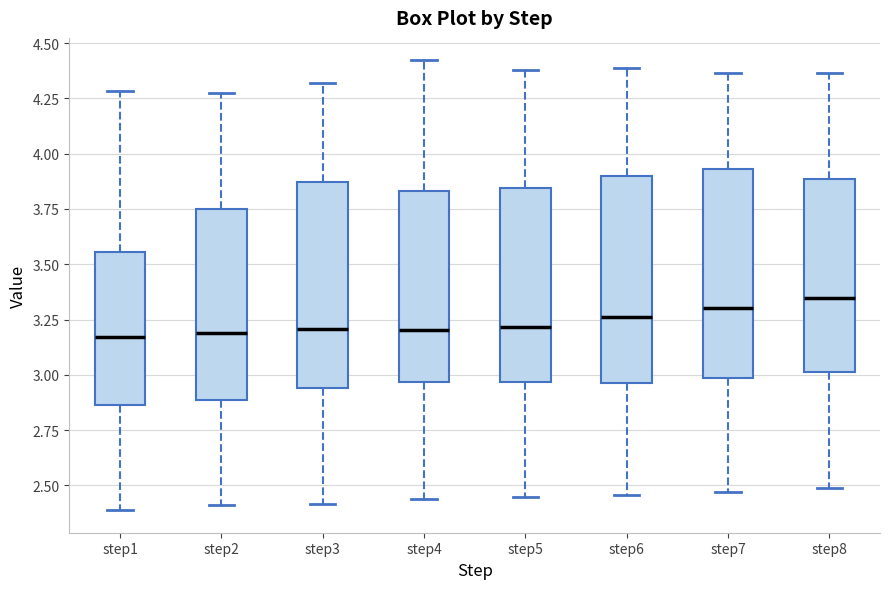

Reading left to right, read every box against the y-axis: the position of its median line, the range the box covers, and the ends of its whiskers. The values are not printed on the chart, so give them approximately, as read against the axis.

step1: median 3.15, box 2.85 to 3.55, whiskers 2.40 to 4.30
step2: median 3.20, box 2.90 to 3.75, whiskers 2.40 to 4.30
step3: median 3.20, box 2.95 to 3.85, whiskers 2.40 to 4.30
step4: median 3.20, box 2.95 to 3.85, whiskers 2.45 to 4.40
step5: median 3.20, box 2.95 to 3.85, whiskers 2.45 to 4.40
step6: median 3.25, box 2.95 to 3.90, whiskers 2.45 to 4.40
step7: median 3.30, box 3.00 to 3.95, whiskers 2.45 to 4.35
step8: median 3.35, box 3.00 to 3.90, whiskers 2.50 to 4.35